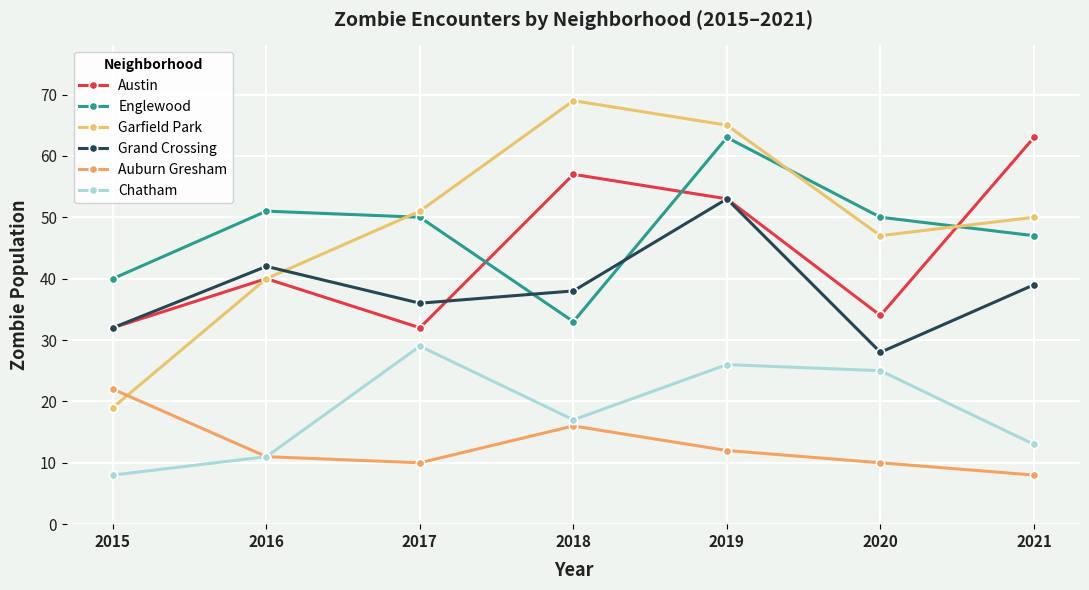

Which series has the widest spread of values?

Garfield Park